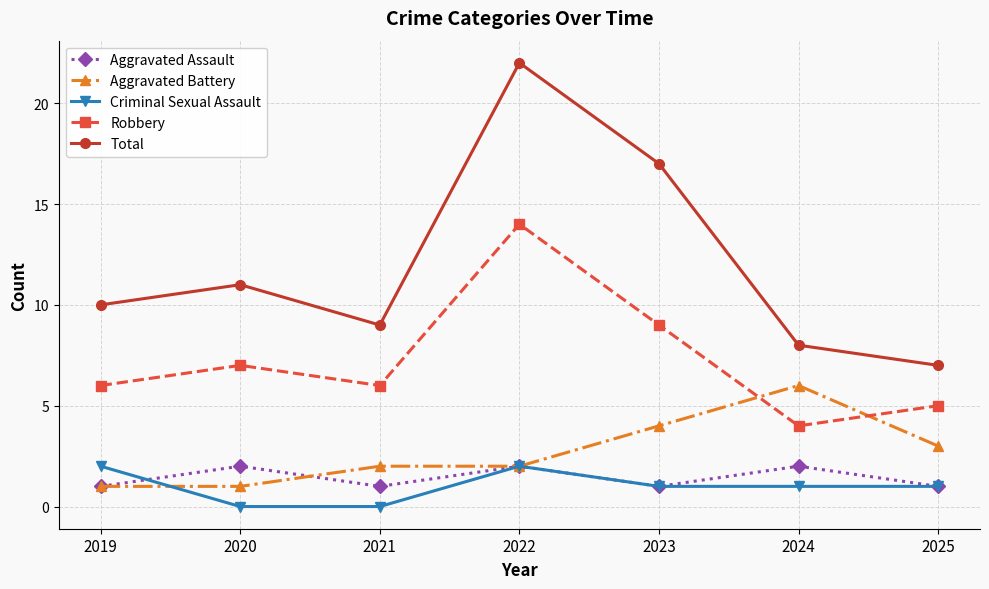

True or false: Total and Robbery intersect in this chart.

False